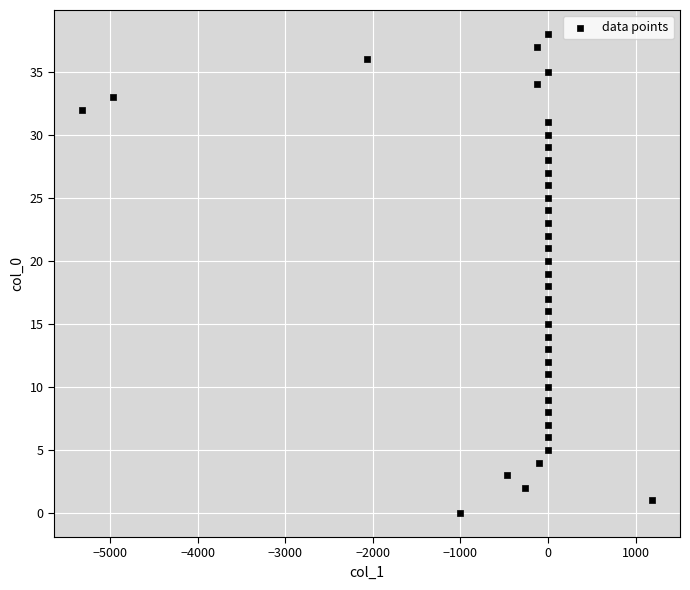

What is the range of Y values (max minus min)?

38